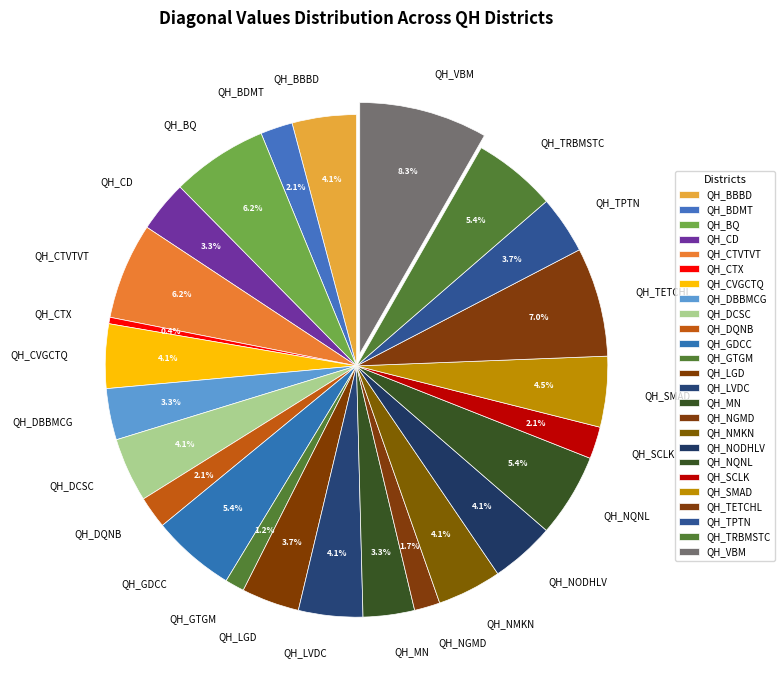

Which has a higher value, QH_TPTN or QH_GDCC?

QH_GDCC